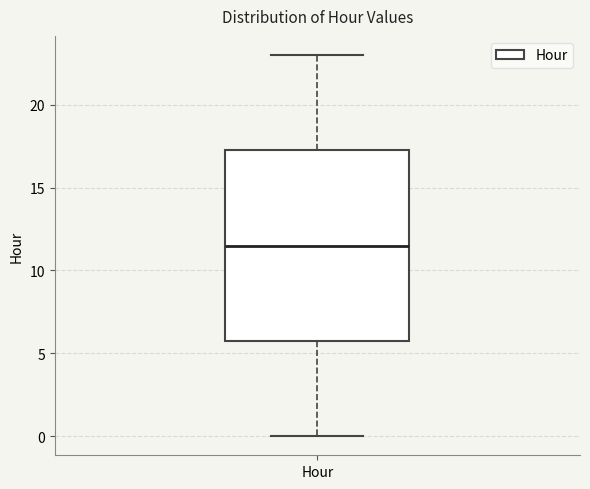

Read this box plot against the y-axis: the position of the median line, the range covered by the box, and the ends of both whiskers. The values are not printed on the chart, so give them approximately, as read against the axis.

median 11.5, box 6.0 to 17.5, whiskers 0.0 to 23.0